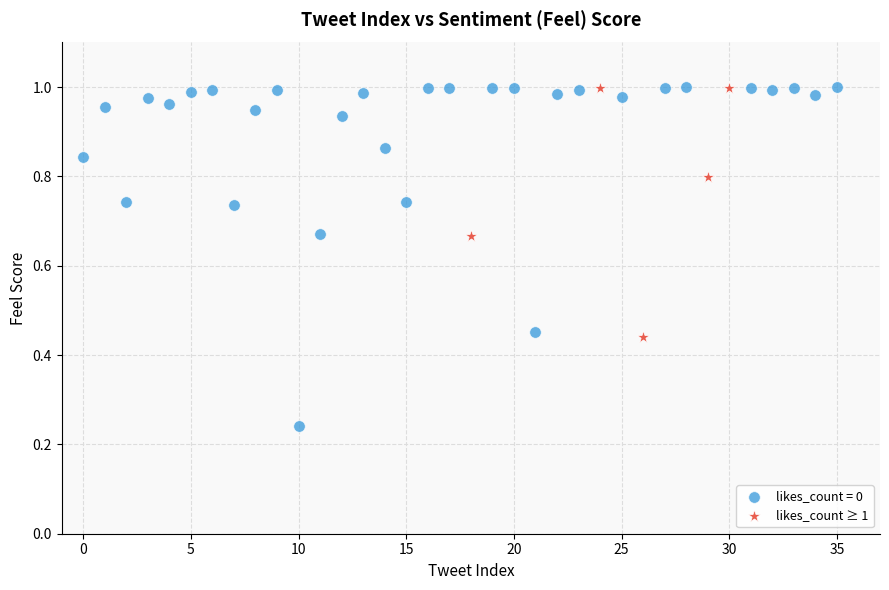

Which series has the widest spread of Y values?

likes_count = 0